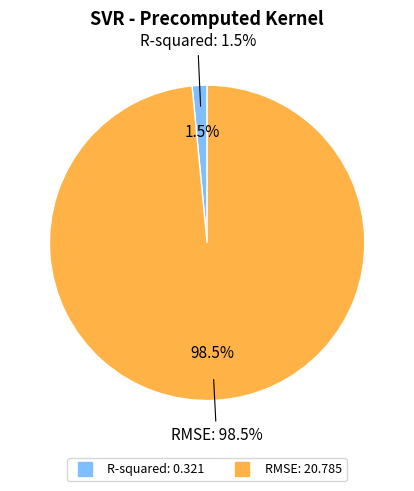

Combined, do RMSE and R-squared account for over 50%?

Yes